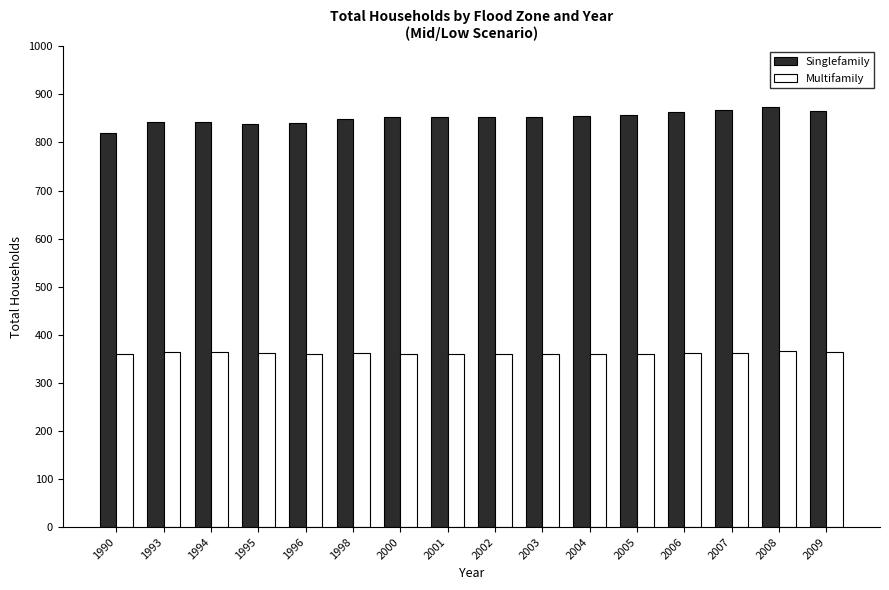

At which label does Multifamily first exceed 361?

1993